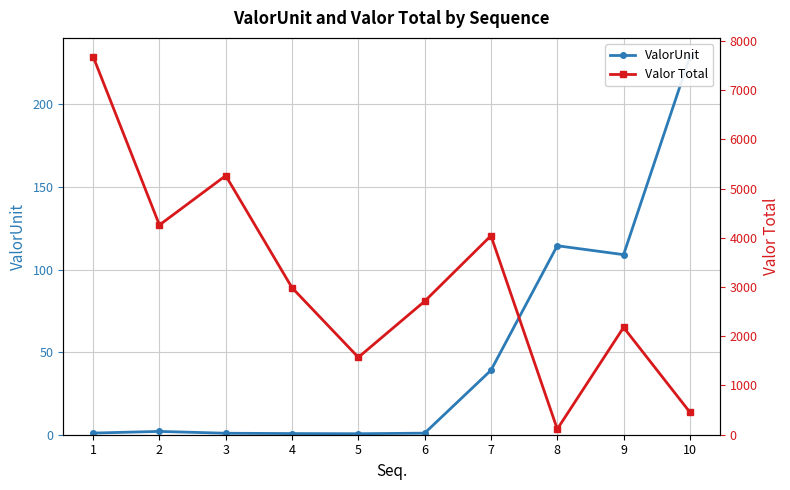

Reading left to right, what are all the values shown in this chart?

ValorUnit: 1=1.0	2=2.0	3=0.9	4=0.7	5=0.6	6=0.9	7=39.0	8=114.4	9=109.0	10=228.8
Valor Total: 1=7682.2	2=4259.9	3=5262.7	4=2985.2	5=1571.7	6=2711.2	7=4042.2	8=114.4	9=2180.0	10=457.6